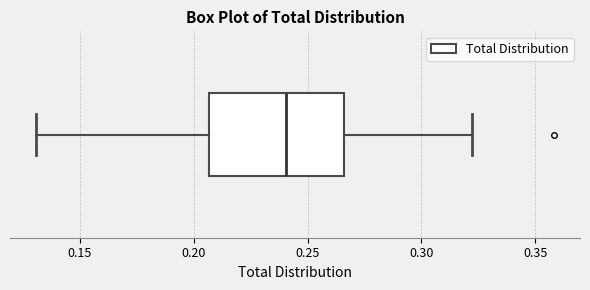

Read this box plot against the x-axis: the position of the median line, the range covered by the box, and the ends of both whiskers. The values are not printed on the chart, so give them approximately, as read against the axis.

median 0.240, box 0.205 to 0.265, whiskers 0.130 to 0.320